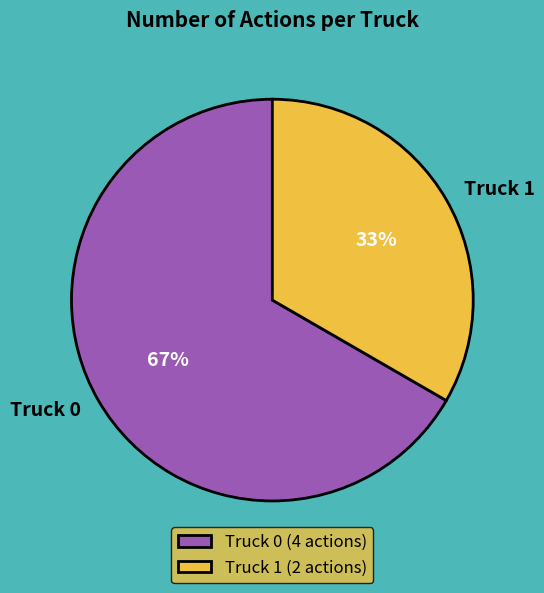

What is the largest slice in the pie chart?

Truck 0